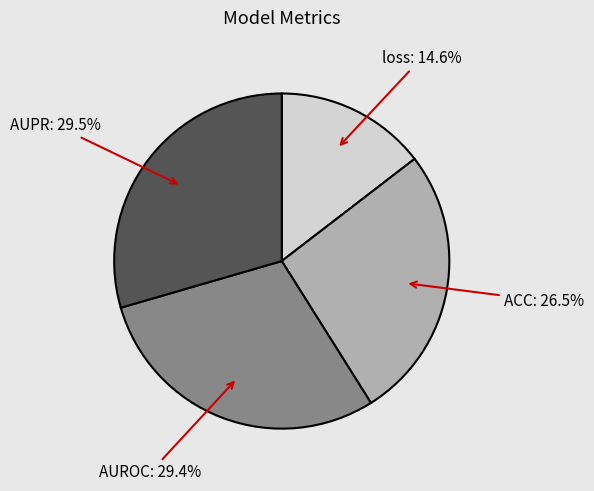

Count the number of slices in the pie.

4